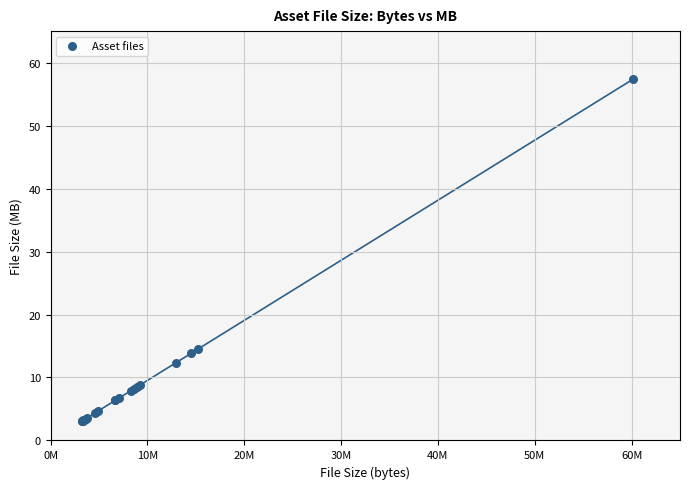

What Y value in the scatter plot is closest to 30?

14.6